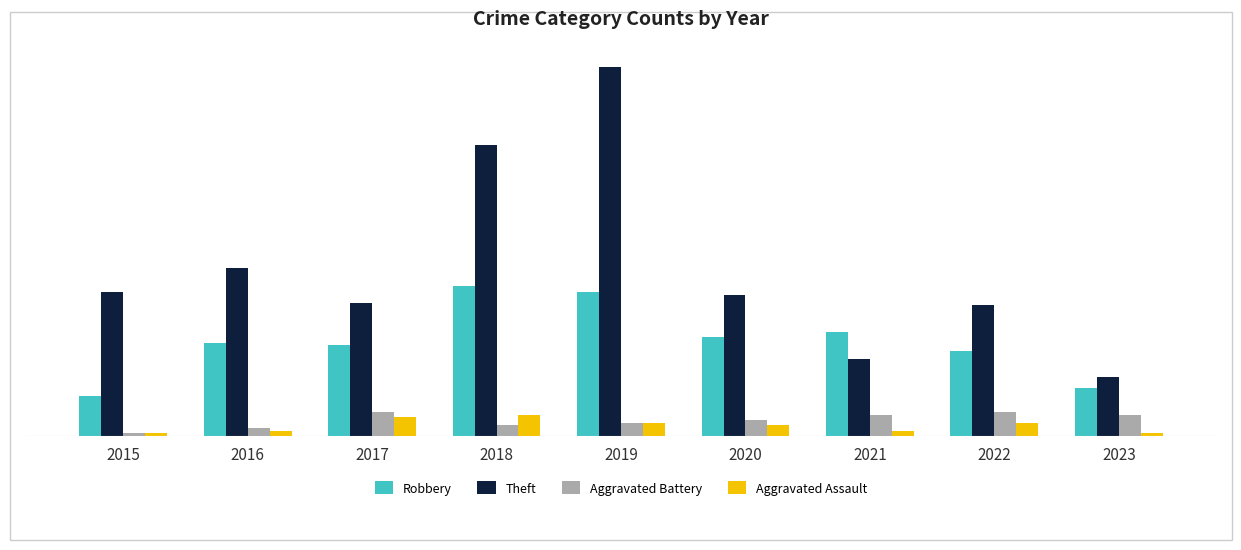

Rank the series at 2020 from highest to lowest value.

Theft, Robbery, Aggravated Battery, Aggravated Assault